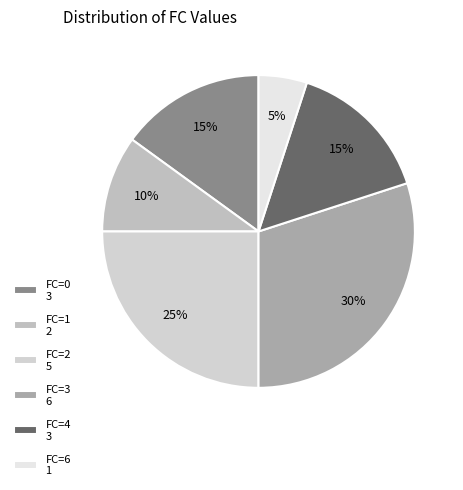

Count the number of slices in the pie.

6